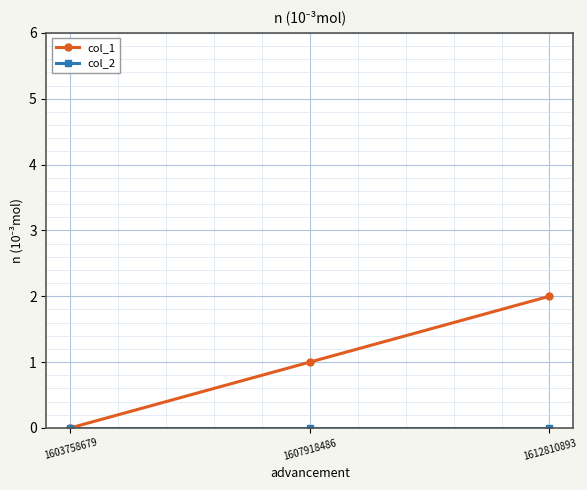

Which series has the widest spread of values?

col_1